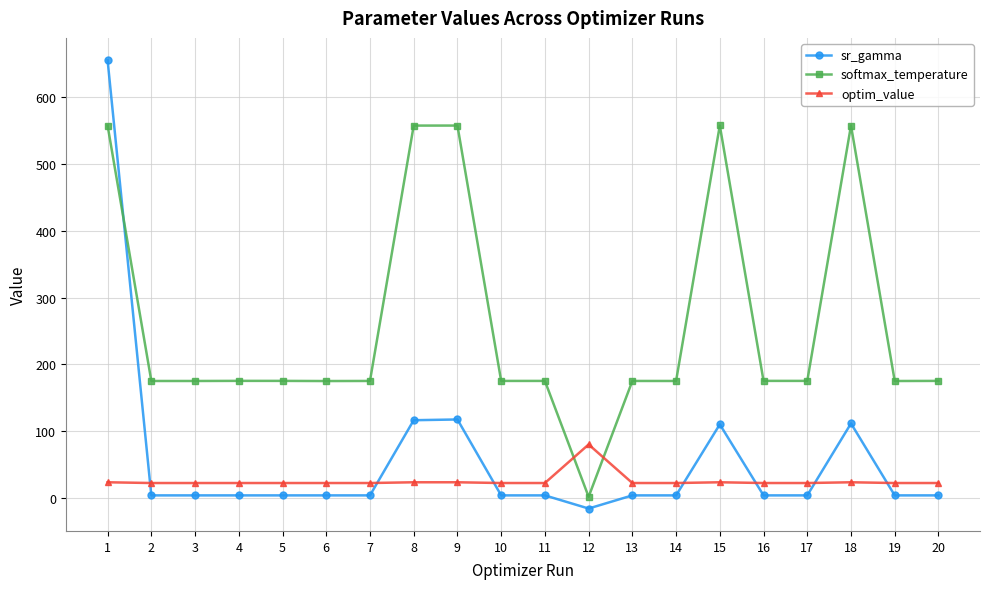

Which series has the widest spread of values?

sr_gamma